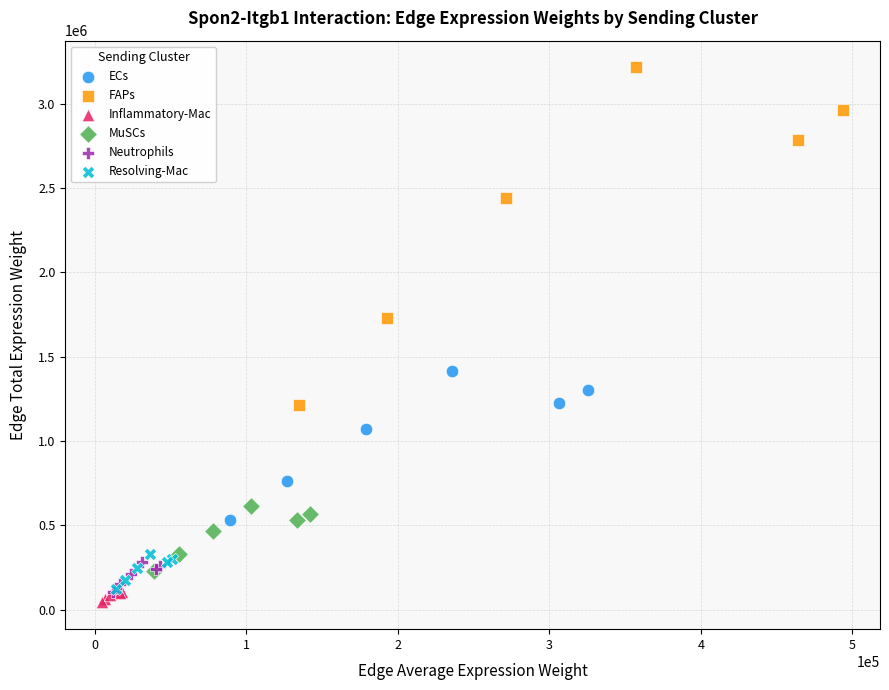

What are all the series names shown in the legend?

ECs, FAPs, Inflammatory-Mac, MuSCs, Neutrophils, Resolving-Mac